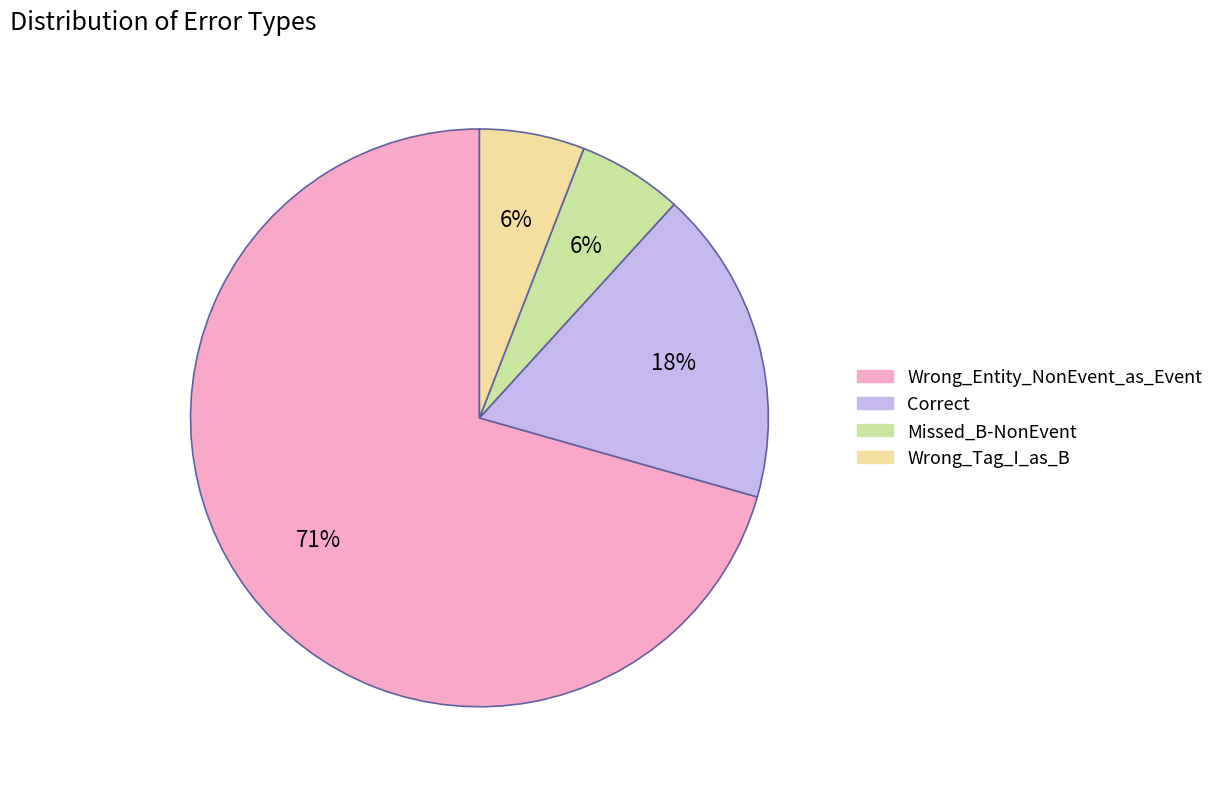

Count the number of slices in the pie.

4